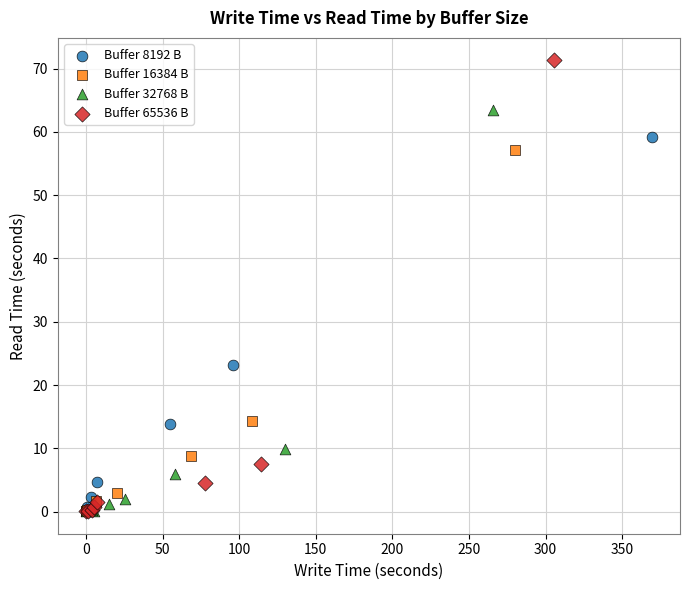

Which series reaches the maximum Y coordinate?

Buffer 65536 B